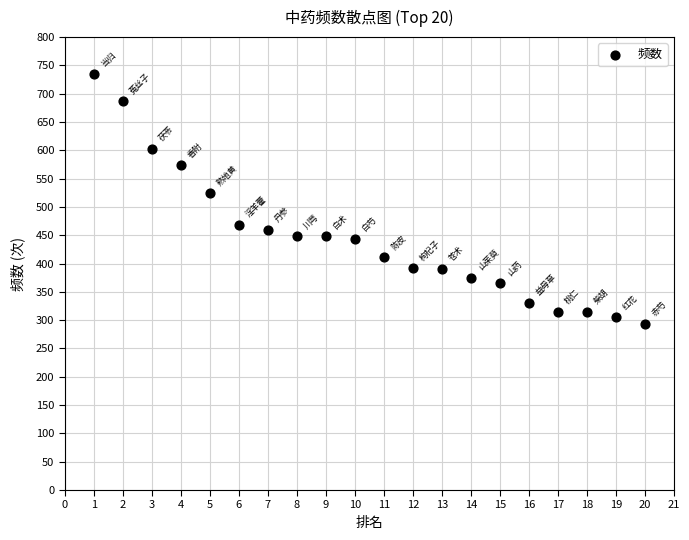

What is the range of Y values (max minus min)?

441